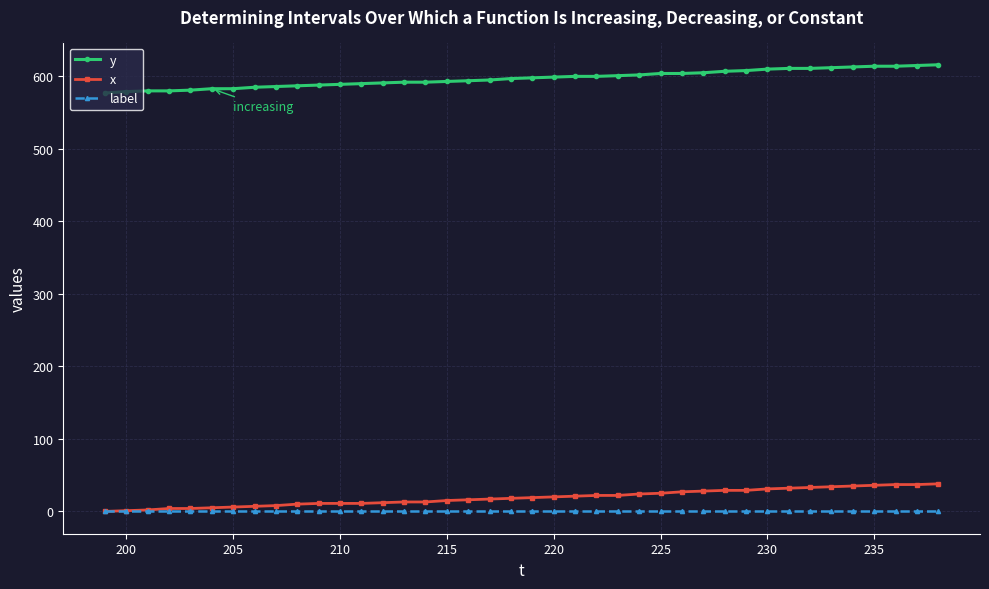

How many lines are shown in the chart?

3